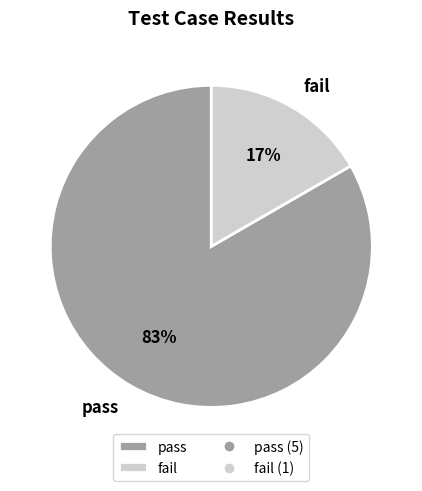

Is it true that fail is 17% of the pie?

True